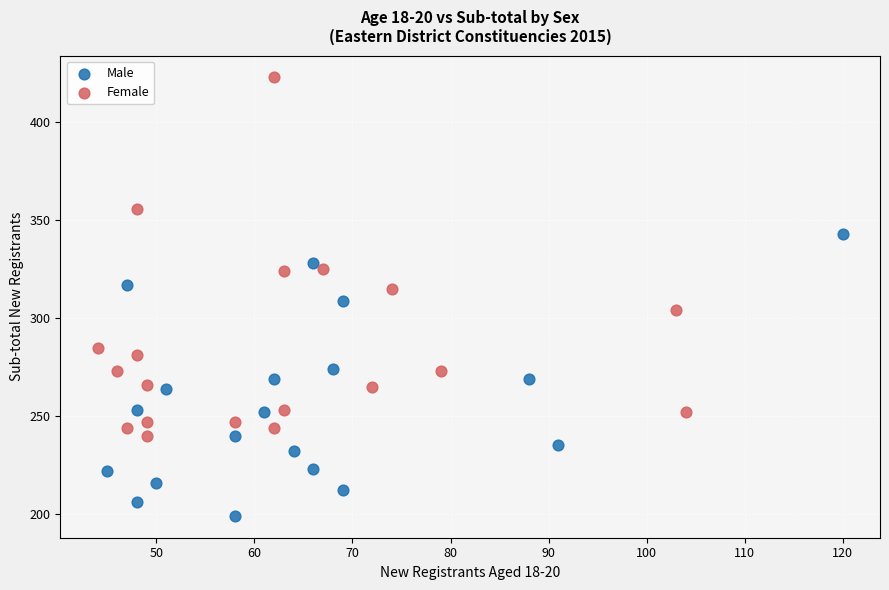

Which series has the largest Y range (max minus min)?

Female